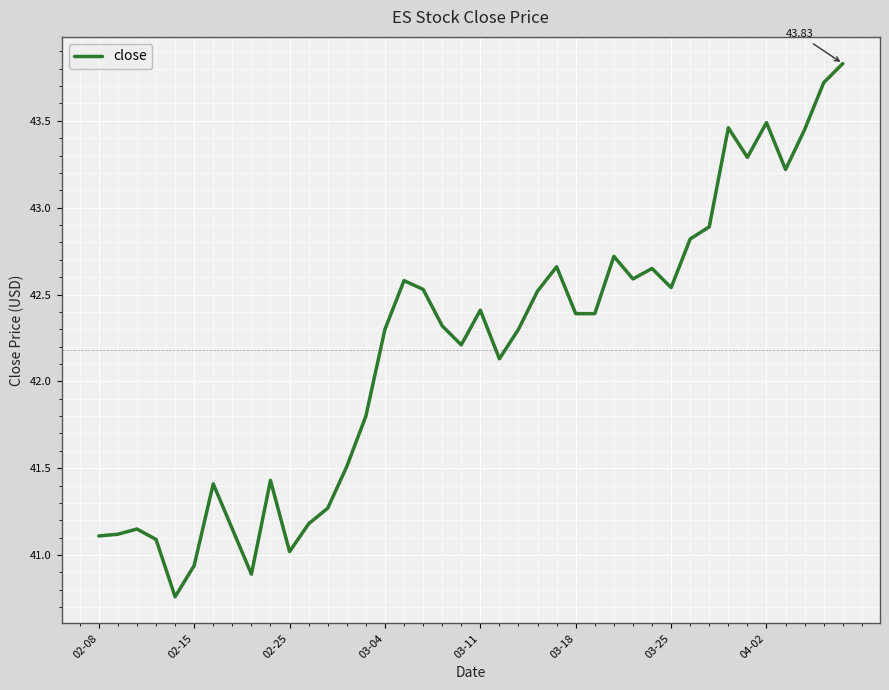

What is the difference between the maximum and minimum values?

3.1